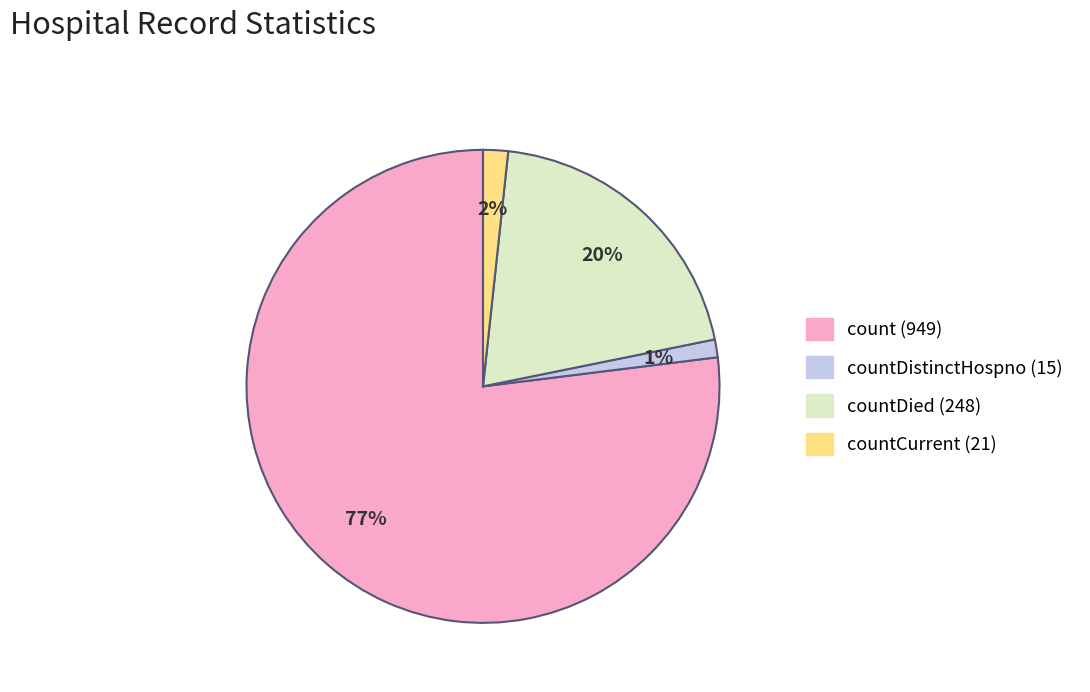

To the nearest percent, what is the average slice percentage?

25%